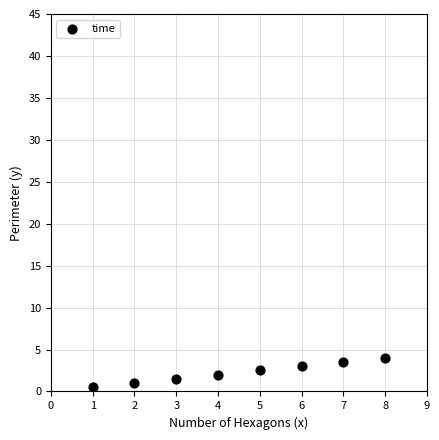

What is the range of X values (max minus min)?

7.0